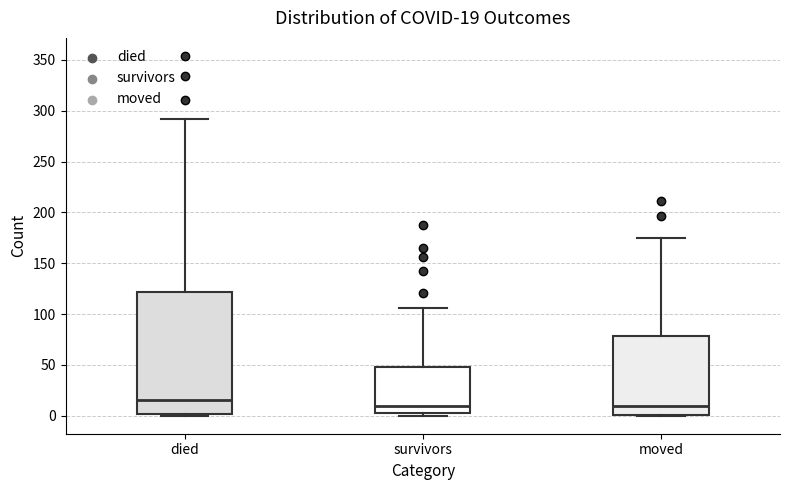

Comparing the boxes themselves (not the whiskers), which one is the tallest?

died